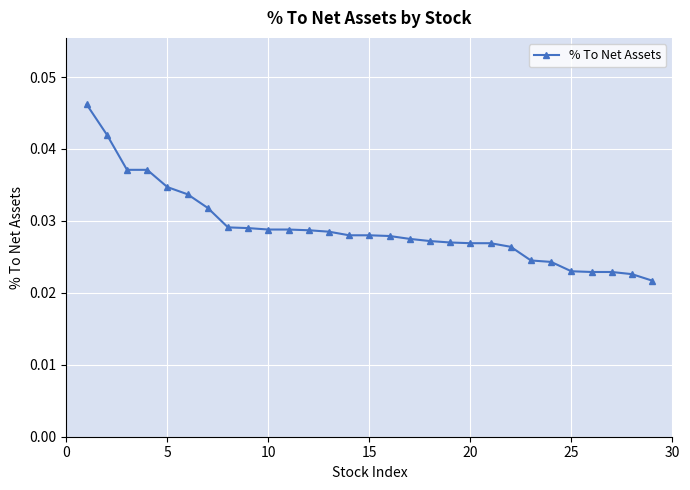

What is the sum of all values?

0.8